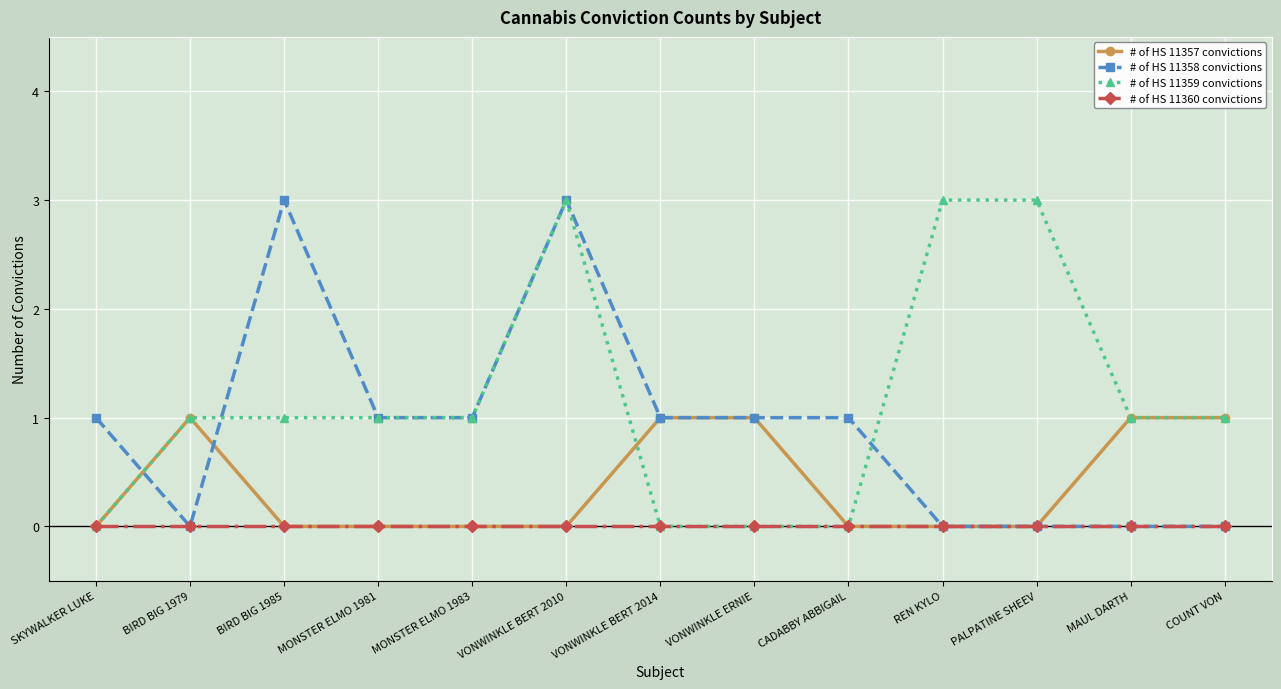

List the series in order of their overall mean, highest first.

# of HS 11359 convictions, # of HS 11358 convictions, # of HS 11357 convictions, # of HS 11360 convictions